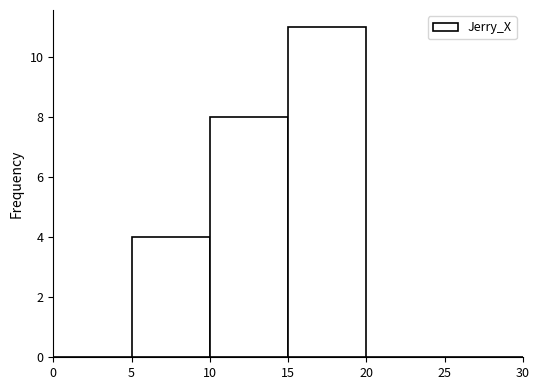

Reading left to right, list every bar in this chart as the range it spans on the x-axis followed by its height. The values are not printed on the chart, so give them approximately, as read against the axis.

0 to 5: 0
5 to 10: 4
10 to 15: 8
15 to 20: 11
20 to 25: 0
25 to 30: 0